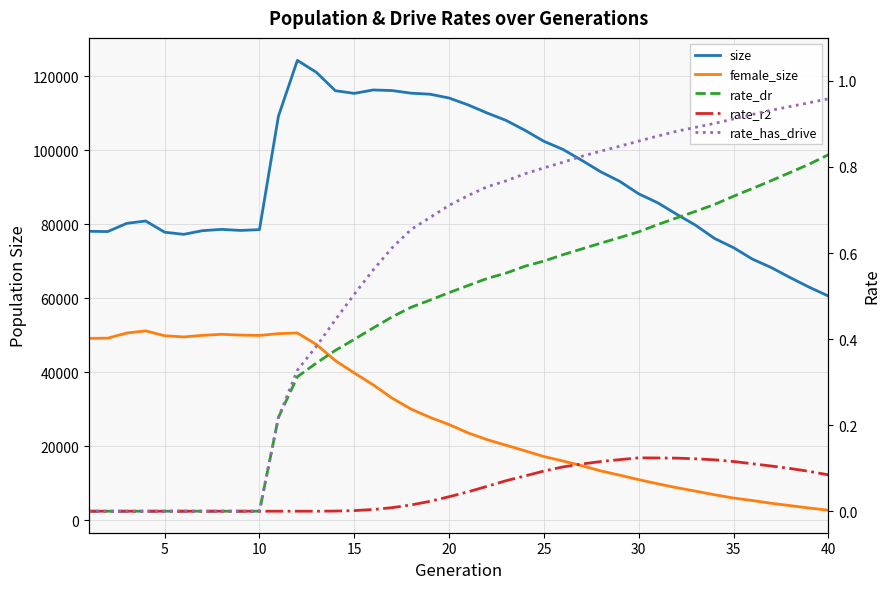

At how many categories does at least one series exceed 71159?

35